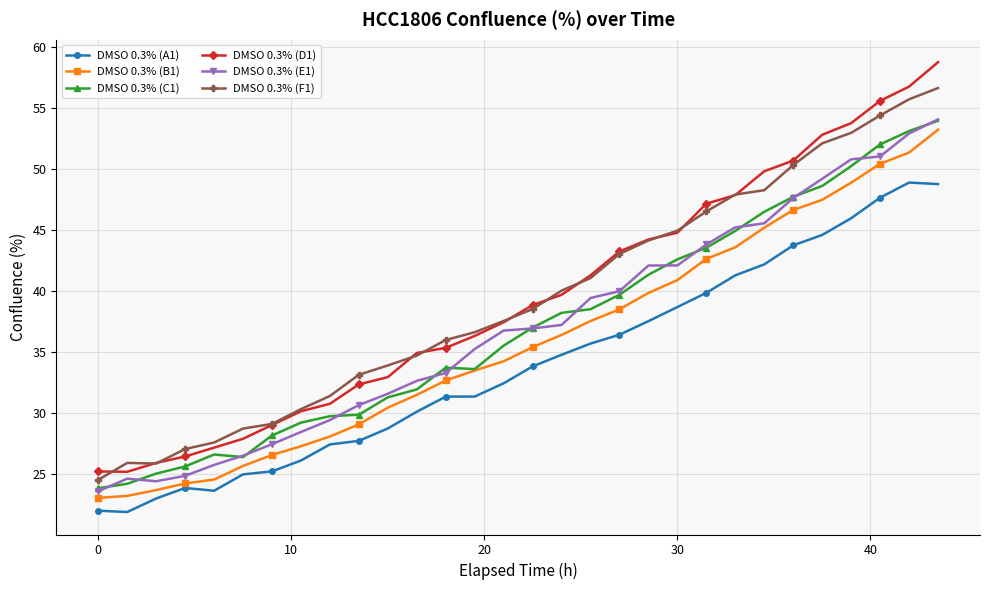

True or false: DMSO 0.3% (A1) and DMSO 0.3% (F1) intersect in this chart.

False